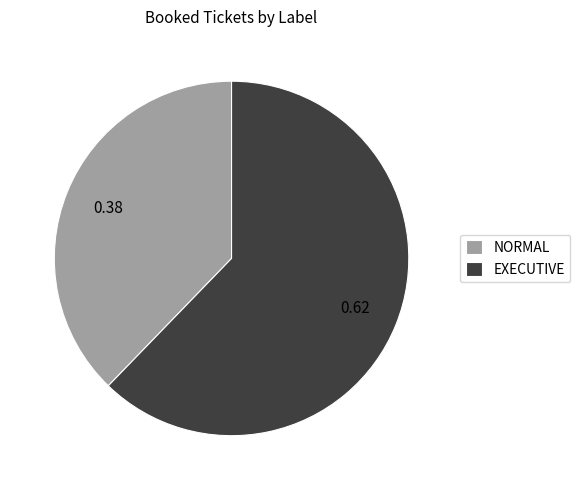

Which category has the biggest portion of the pie?

EXECUTIVE